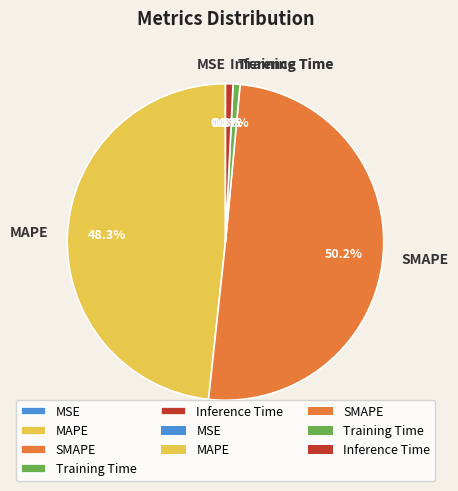

True or false: MAPE accounts for 48% of the total.

True